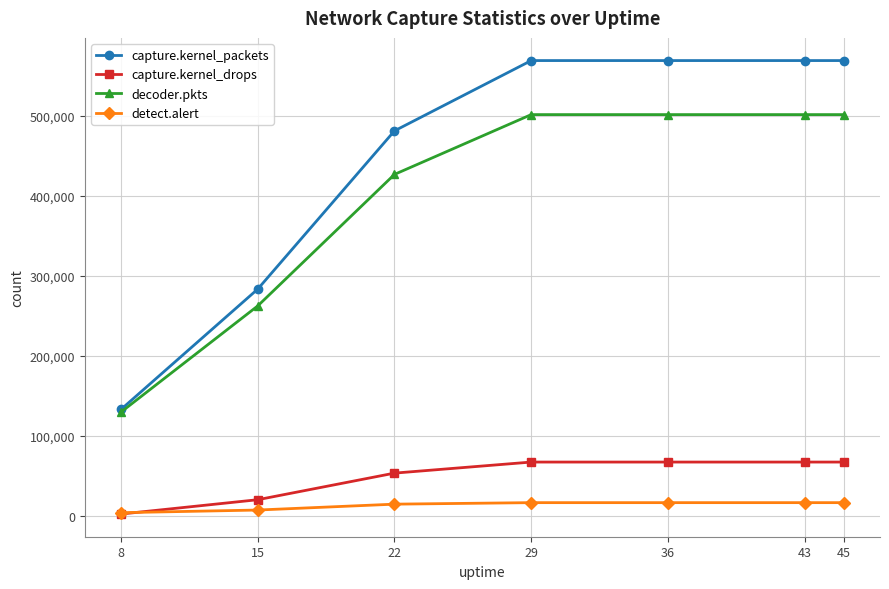

At 29, list the series in order from smallest to largest.

detect.alert, capture.kernel_drops, decoder.pkts, capture.kernel_packets